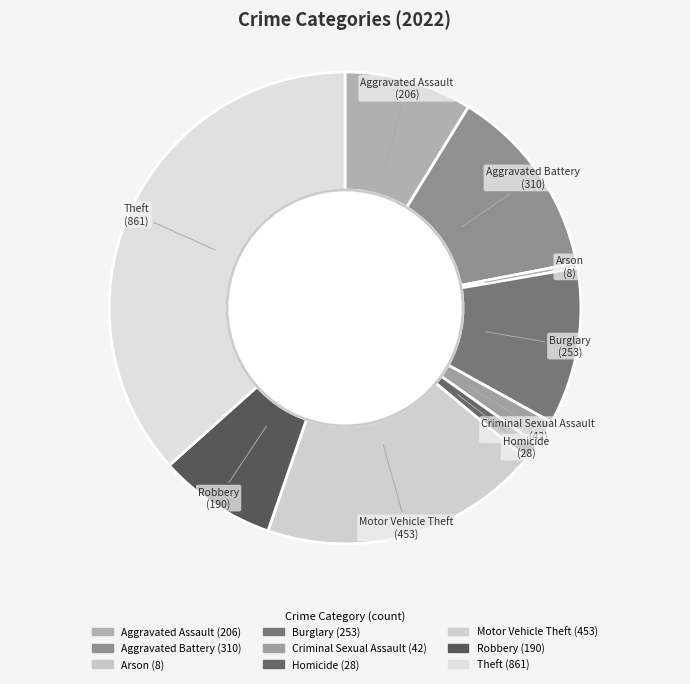

How many segments does this pie chart have?

9